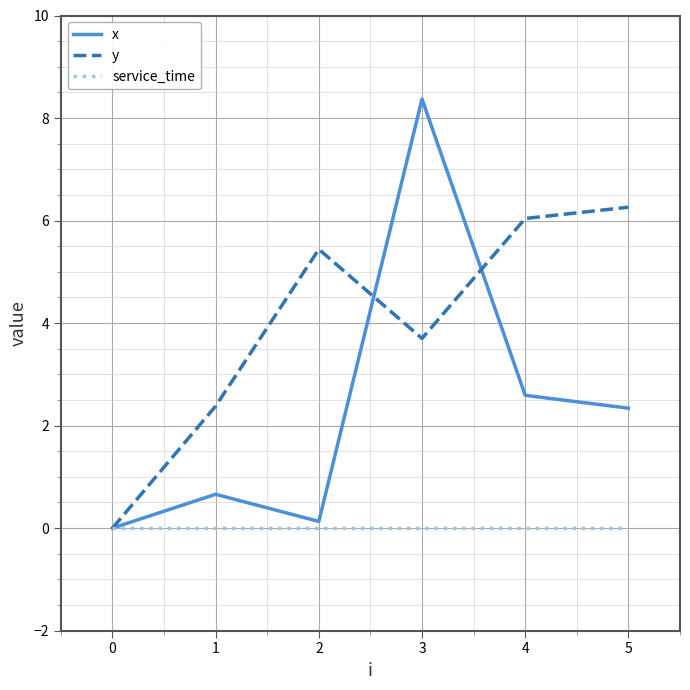

List the series in order of their peak value, lowest first.

service_time, y, x